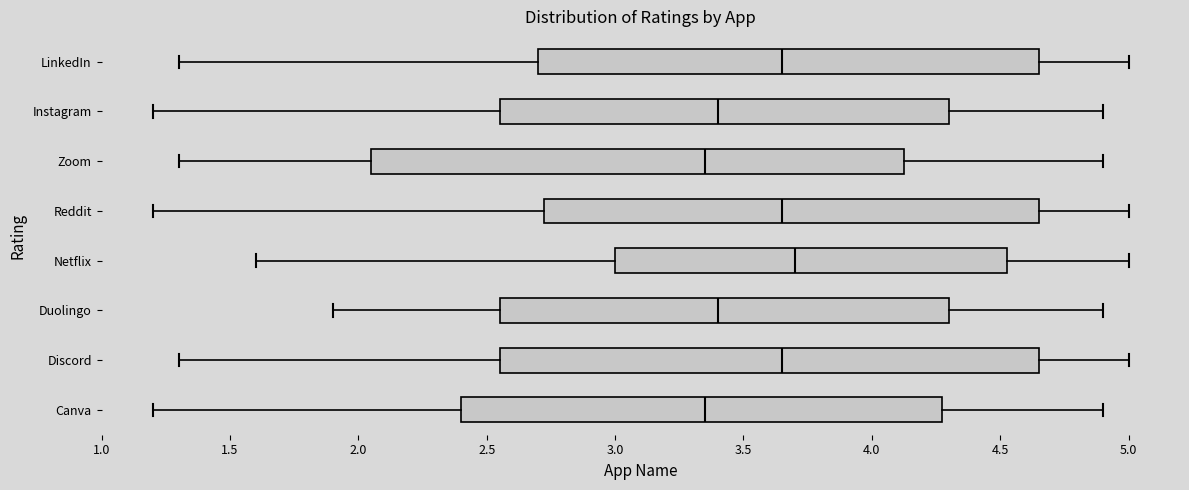

Reading bottom to top, transcribe this box plot: for each box, give where its median line is, the range the box spans, and where its two whiskers end, as read against the x-axis. The values are not printed on the chart, so give them approximately, as read against the axis.

Canva: median 3.35, box 2.40 to 4.30, whiskers 1.20 to 4.90
Discord: median 3.65, box 2.55 to 4.65, whiskers 1.30 to 5.00
Duolingo: median 3.40, box 2.55 to 4.30, whiskers 1.90 to 4.90
Netflix: median 3.70, box 3.00 to 4.55, whiskers 1.60 to 5.00
Reddit: median 3.65, box 2.75 to 4.65, whiskers 1.20 to 5.00
Zoom: median 3.35, box 2.05 to 4.15, whiskers 1.30 to 4.90
Instagram: median 3.40, box 2.55 to 4.30, whiskers 1.20 to 4.90
LinkedIn: median 3.65, box 2.70 to 4.65, whiskers 1.30 to 5.00